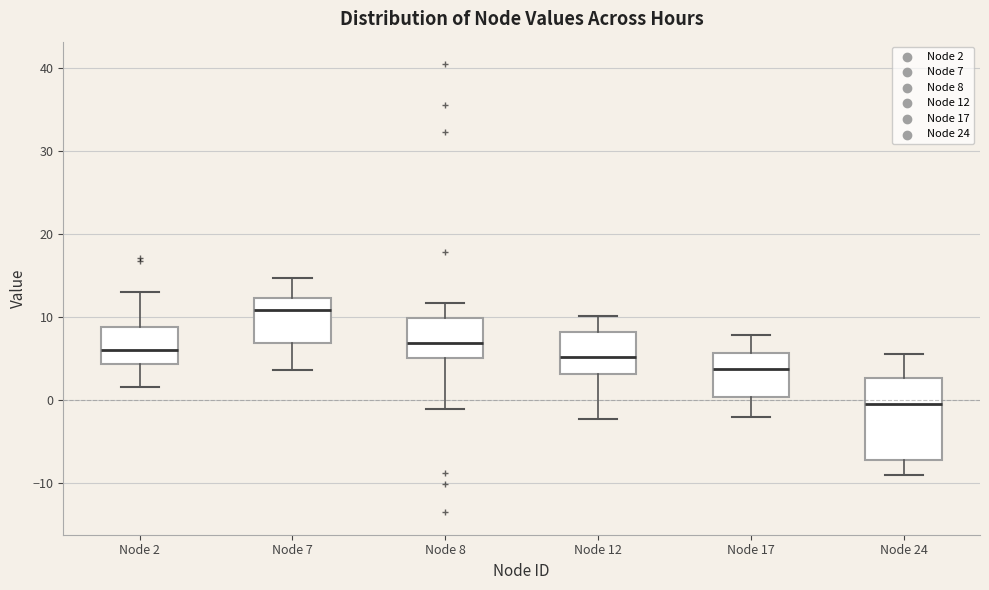

Reading left to right, transcribe this box plot: for each box, give where its median line is, the range the box spans, and where its two whiskers end, as read against the y-axis. The values are not printed on the chart, so give them approximately, as read against the axis.

Node 2: median 6, box 4 to 9, whiskers 2 to 13
Node 7: median 11, box 7 to 12, whiskers 4 to 15
Node 8: median 7, box 5 to 10, whiskers -1 to 12
Node 12: median 5, box 3 to 8, whiskers -2 to 10
Node 17: median 4, box 0 to 6, whiskers -2 to 8
Node 24: median 0, box -7 to 3, whiskers -9 to 6